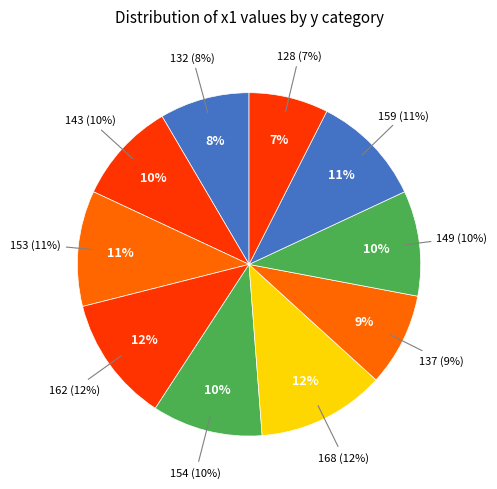

What is the largest slice in the pie chart?

168